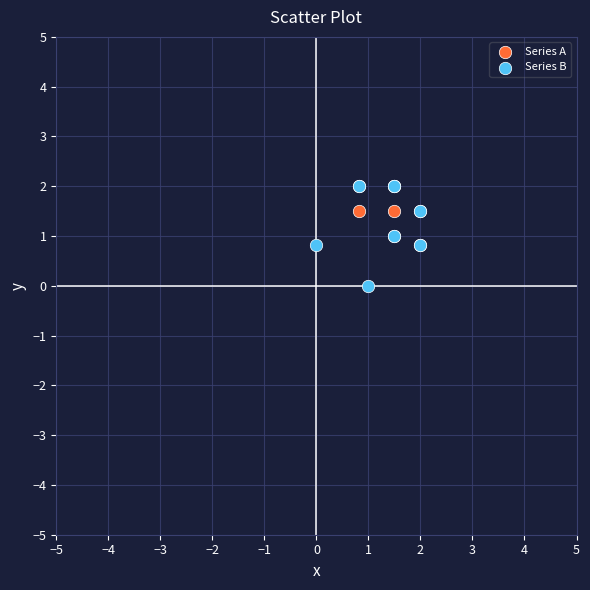

Which series has the largest Y range (max minus min)?

Series B